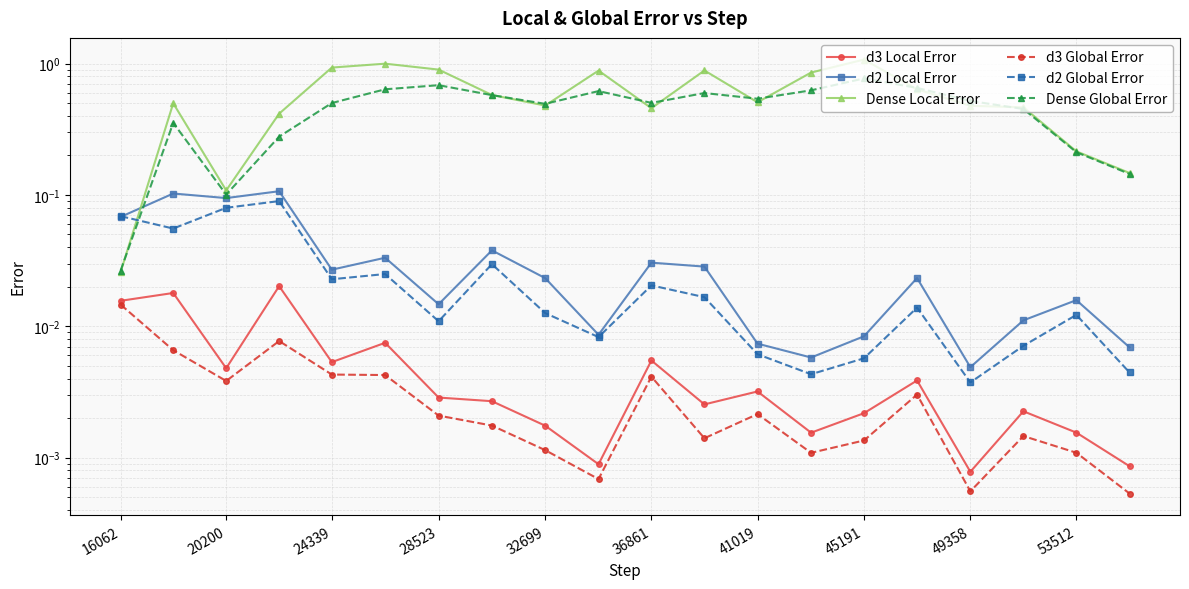

True or false: Dense Global Error and Dense Local Error intersect in this chart.

True